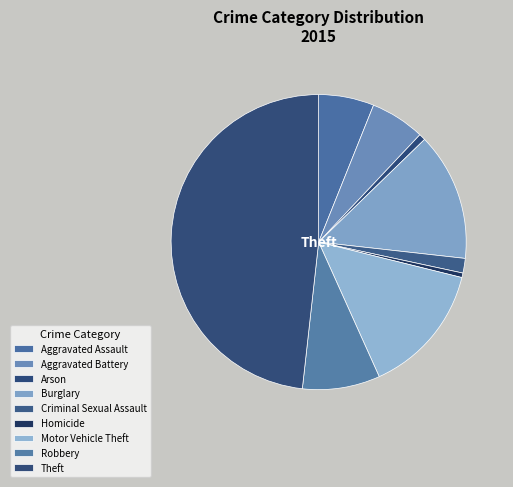

True or false: Robbery accounts for 8% of the total.

True